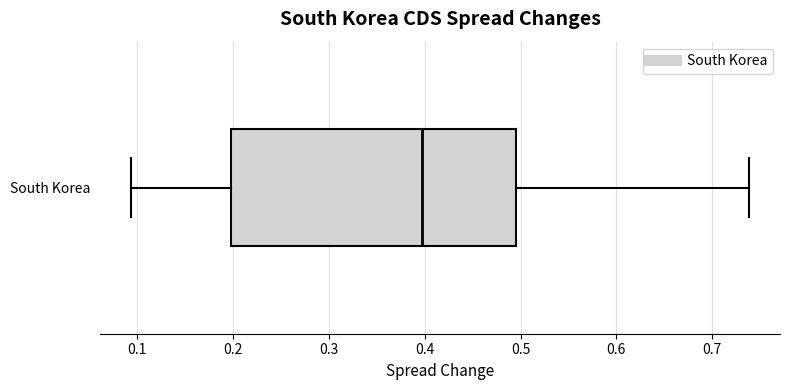

Read this box plot against the x-axis: the position of the median line, the range covered by the box, and the ends of both whiskers. The values are not printed on the chart, so give them approximately, as read against the axis.

median 0.40, box 0.20 to 0.49, whiskers 0.09 to 0.74